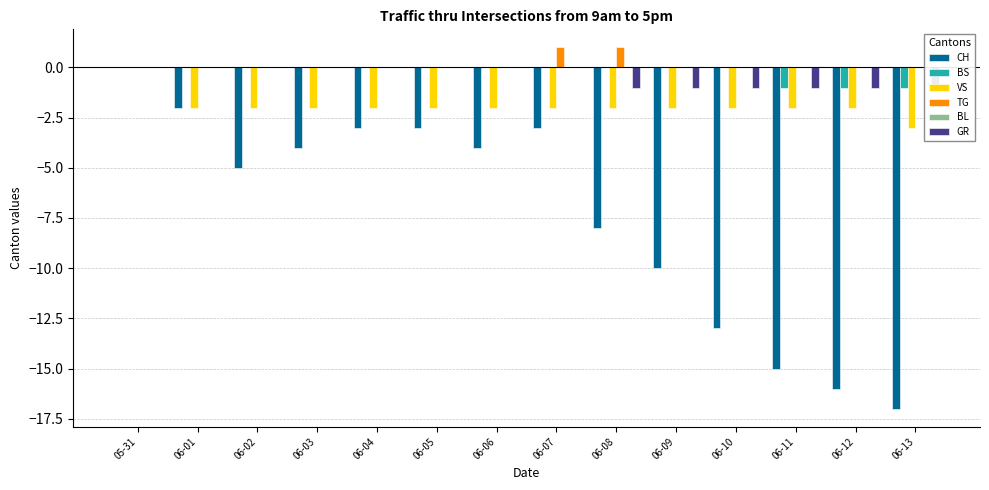

Reading left to right, what are all the values shown in this chart?

CH: 05-31=0	06-01=-2	06-02=-5	06-03=-4	06-04=-3	06-05=-3	06-06=-4	06-07=-3	06-08=-8	06-09=-10	06-10=-13	06-11=-15	06-12=-16	06-13=-17
BS: 05-31=0	06-01=0	06-02=0	06-03=0	06-04=0	06-05=0	06-06=0	06-07=0	06-08=0	06-09=0	06-10=0	06-11=-1	06-12=-1	06-13=-1
VS: 05-31=0	06-01=-2	06-02=-2	06-03=-2	06-04=-2	06-05=-2	06-06=-2	06-07=-2	06-08=-2	06-09=-2	06-10=-2	06-11=-2	06-12=-2	06-13=-3
TG: 05-31=0	06-01=0	06-02=0	06-03=0	06-04=0	06-05=0	06-06=0	06-07=1	06-08=1	06-09=0	06-10=0	06-11=0	06-12=0	06-13=0
BL: 05-31=0	06-01=0	06-02=0	06-03=0	06-04=0	06-05=0	06-06=0	06-07=0	06-08=0	06-09=0	06-10=0	06-11=0	06-12=0	06-13=0
GR: 05-31=0	06-01=0	06-02=0	06-03=0	06-04=0	06-05=0	06-06=0	06-07=0	06-08=-1	06-09=-1	06-10=-1	06-11=-1	06-12=-1	06-13=-1